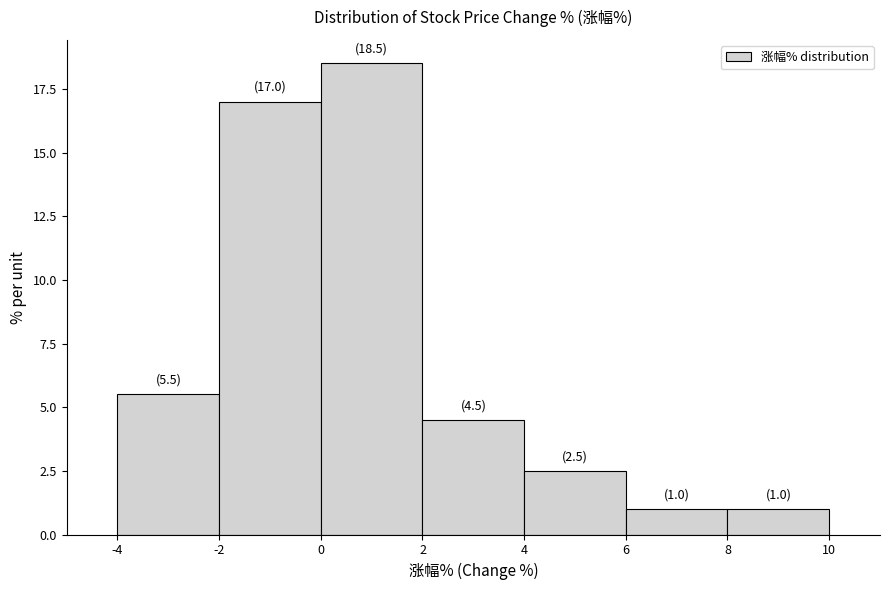

Over which range of the x-axis is the bar tallest?

0 to 2